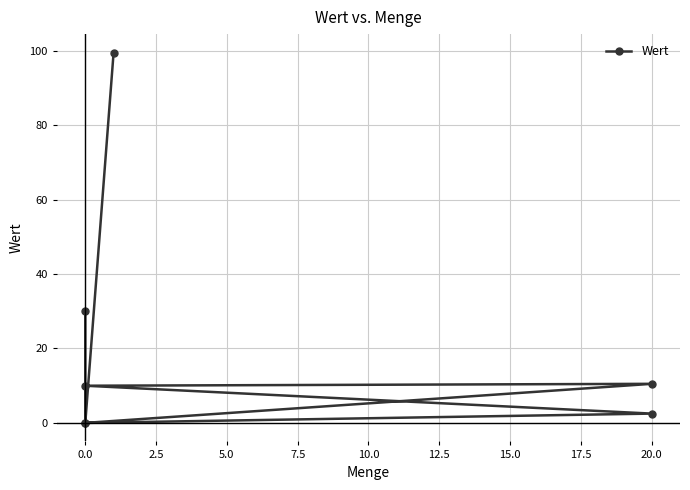

The chart shows a value of 14.4 at 0.0. True or false?

False